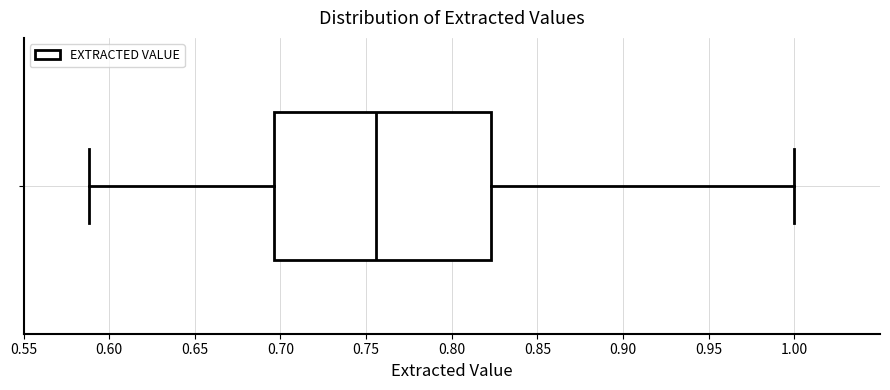

Where is the right edge of the box on the x-axis? The values are not printed on the chart, so give them approximately, as read against the axis.

0.825